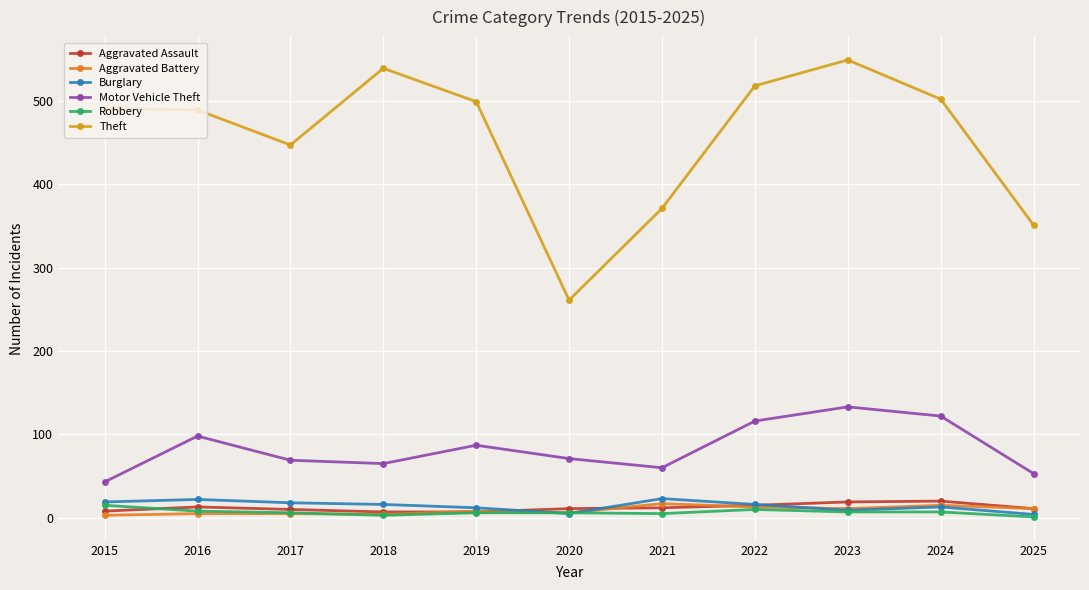

What is the sum of the Robbery values at 2016 and 2021?

13